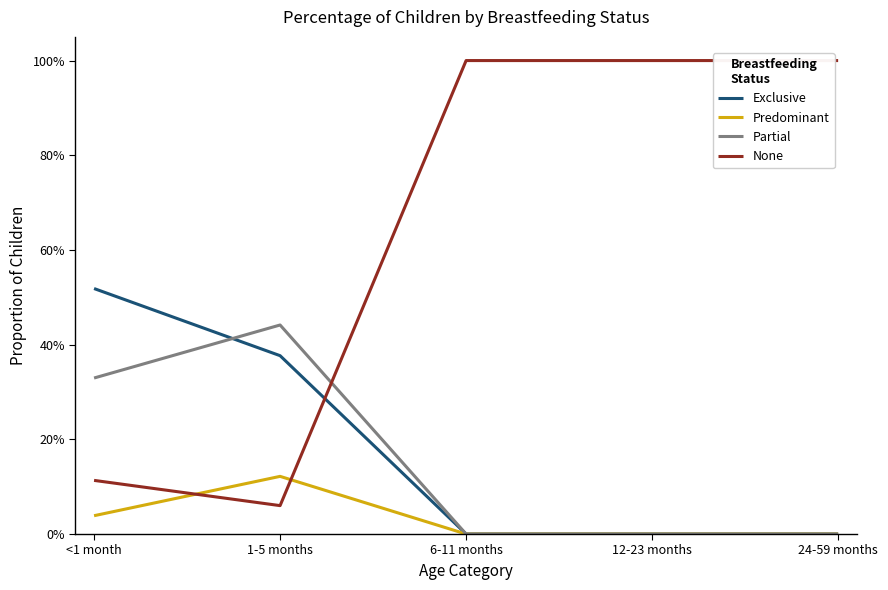

Is the value of Exclusive at 6-11 months greater than the value of Partial at 1-5 months?

No